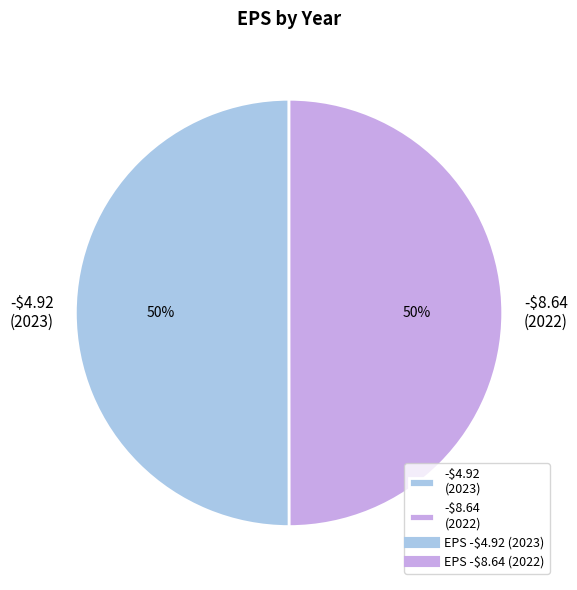

True or false: -$4.92 accounts for 39% of the total.

False